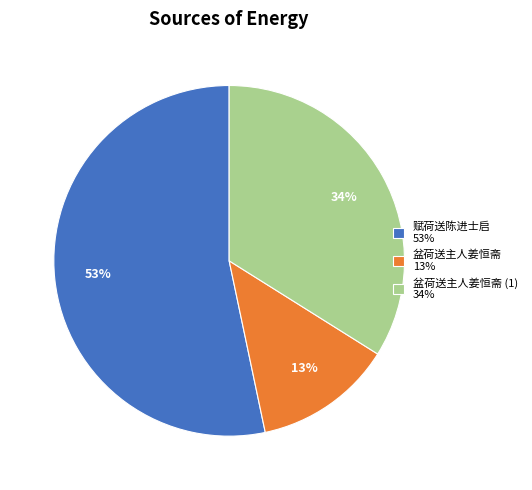

What percentage is the 赋荷送陈进士启 53% slice, to the nearest percent?

53%